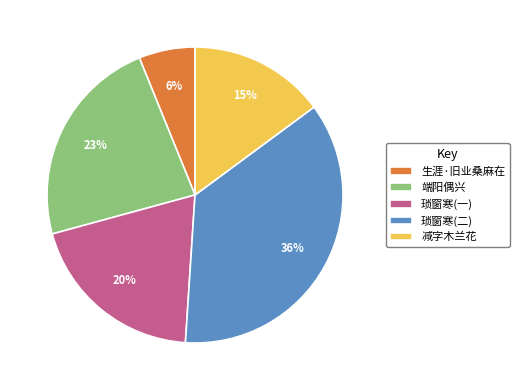

Which category has the smallest portion of the pie?

生涯·旧业桑麻在